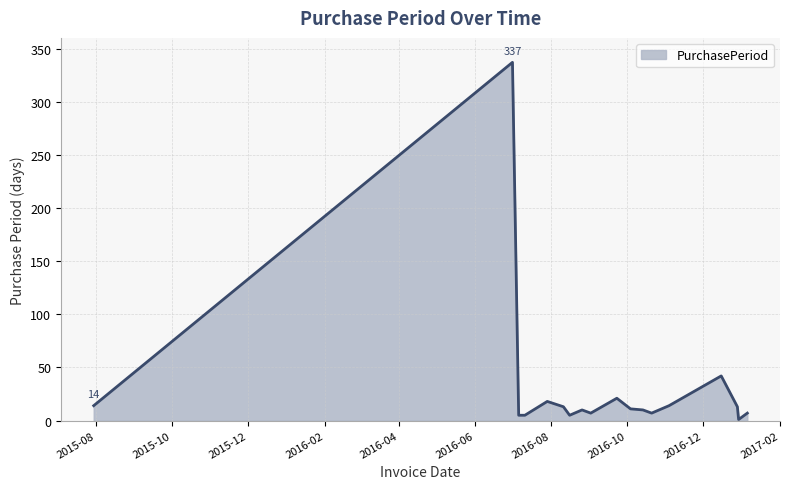

What is the greatest value displayed?

337